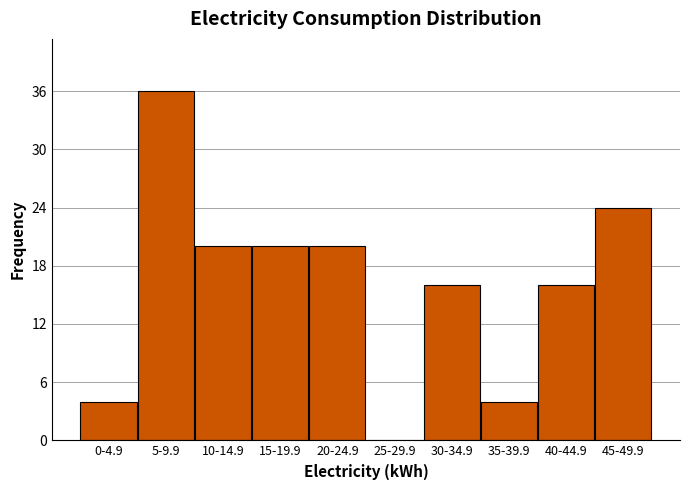

Which label corresponds to the largest value in the chart?

5-9.9